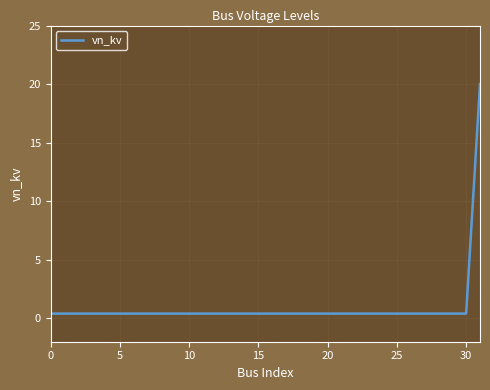

What is the maximum value shown in the chart?

20.0